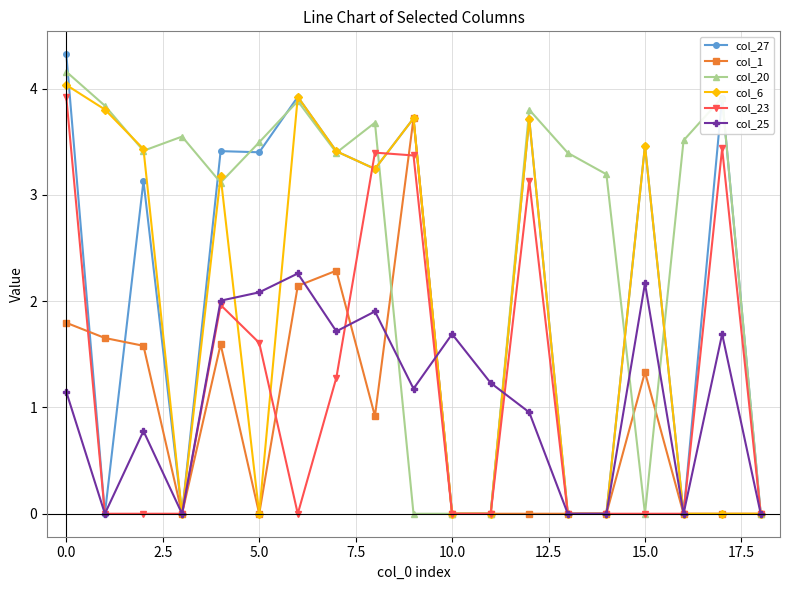

Is this an area chart (filled region under the line)?

No